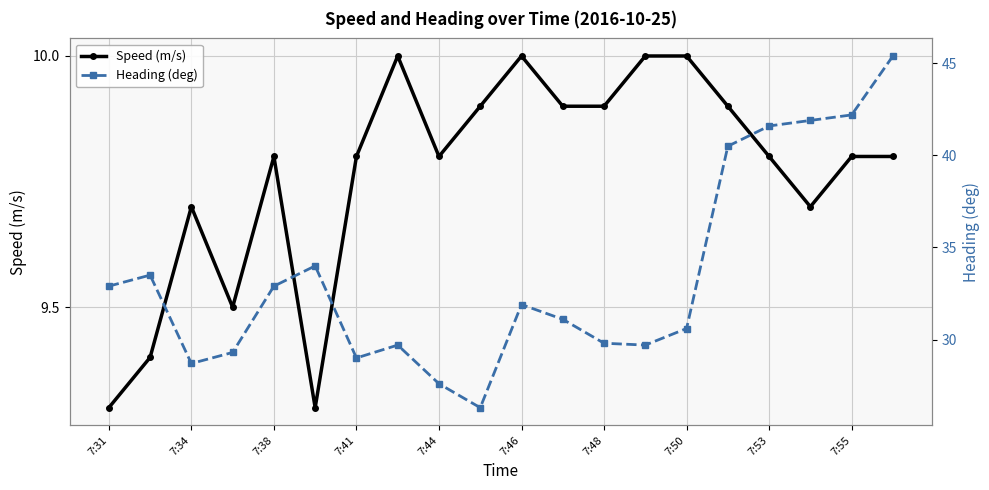

List the series in order of their overall mean, lowest first.

Speed (m/s), Heading (deg)